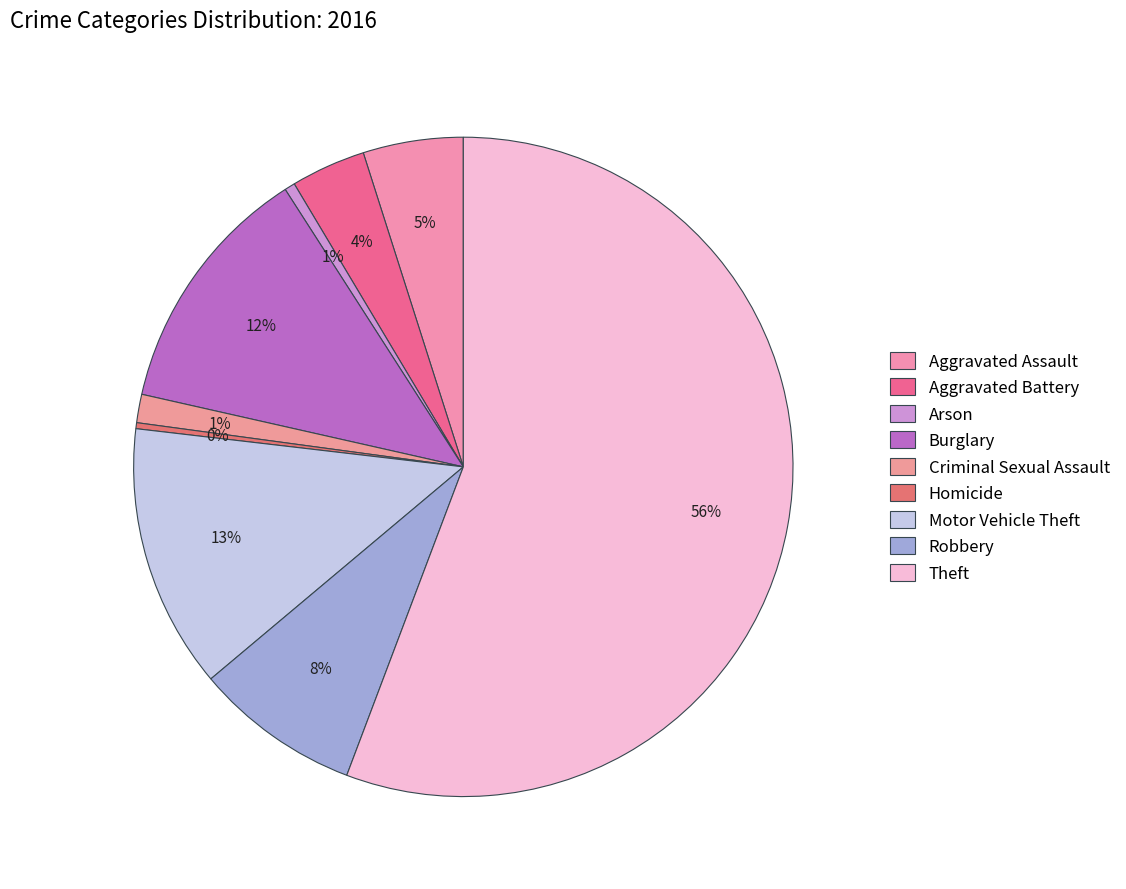

Between Aggravated Assault and Theft, which is larger?

Theft